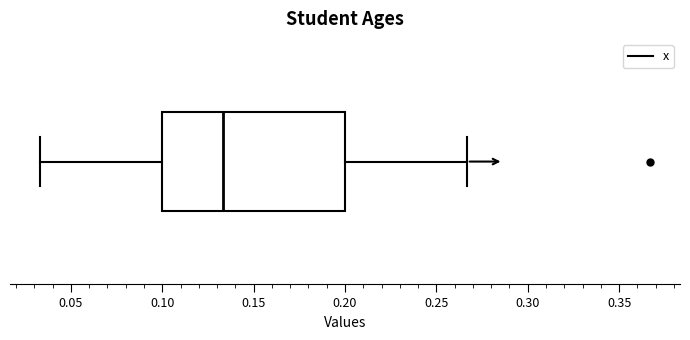

Where is the left edge of the box on the x-axis? The values are not printed on the chart, so give them approximately, as read against the axis.

0.100